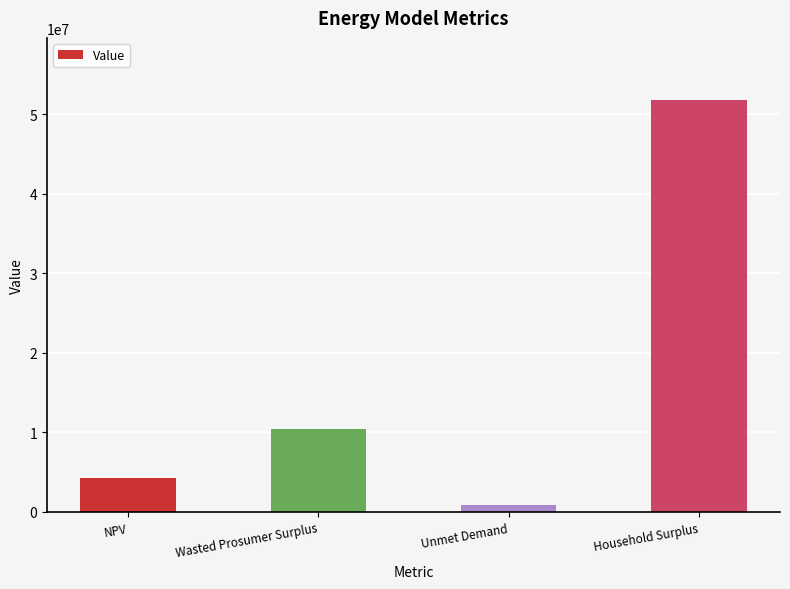

Which label corresponds to the smallest value in the chart?

Unmet Demand